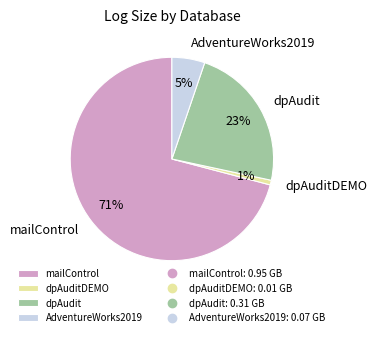

Combined, do dpAuditDEMO and dpAudit account for over 50%?

No